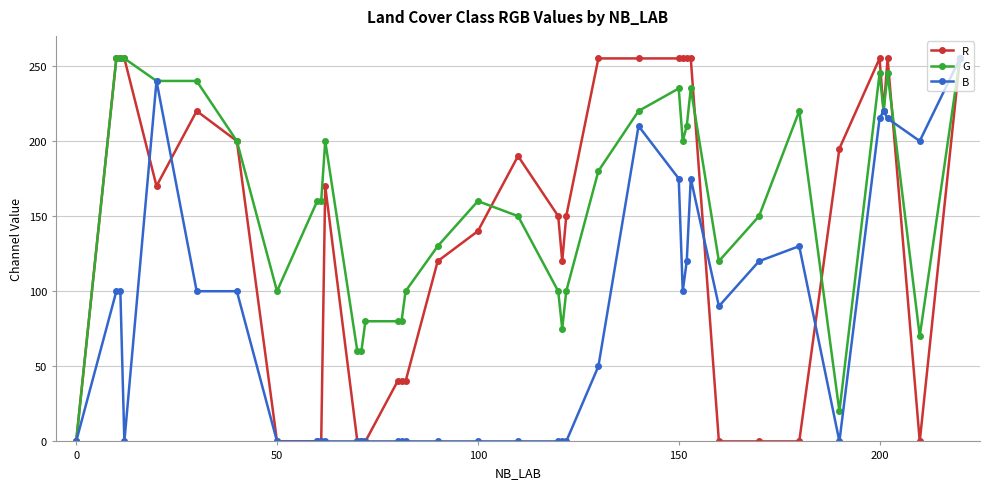

What is the value of the B point at the 3rd from the left?

100